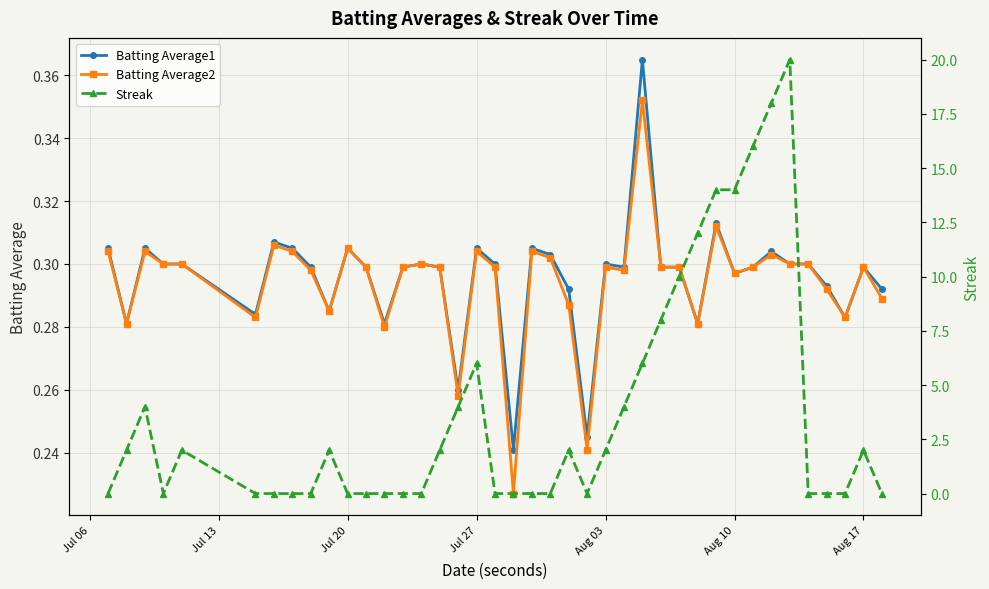

Count the Batting Average1 values in the range 0 to 1.

40